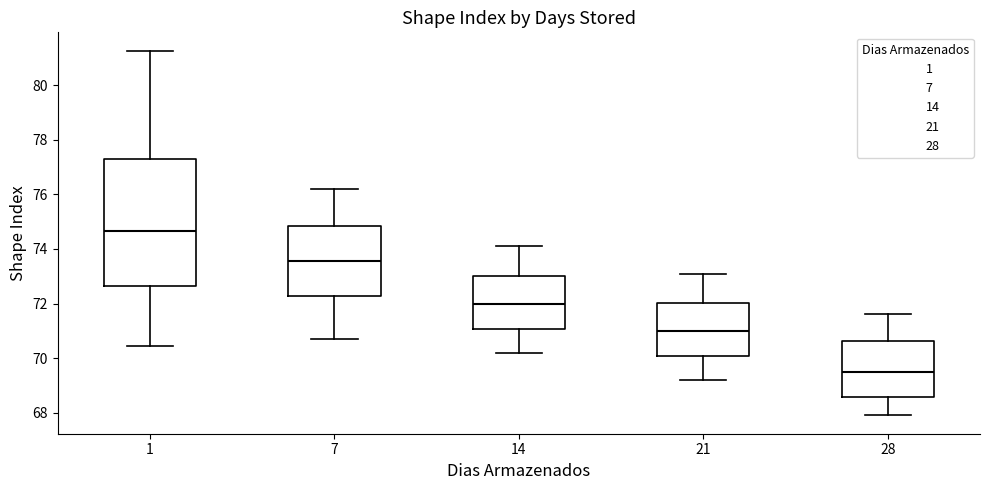

Reading left to right, read every box against the y-axis: the position of its median line, the range the box covers, and the ends of its whiskers. The values are not printed on the chart, so give them approximately, as read against the axis.

1: median 74.6, box 72.6 to 77.4, whiskers 70.4 to 81.2
7: median 73.6, box 72.2 to 74.8, whiskers 70.8 to 76.2
14: median 72.0, box 71.0 to 73.0, whiskers 70.2 to 74.2
21: median 71.0, box 70.0 to 72.0, whiskers 69.2 to 73.2
28: median 69.6, box 68.6 to 70.6, whiskers 68.0 to 71.6